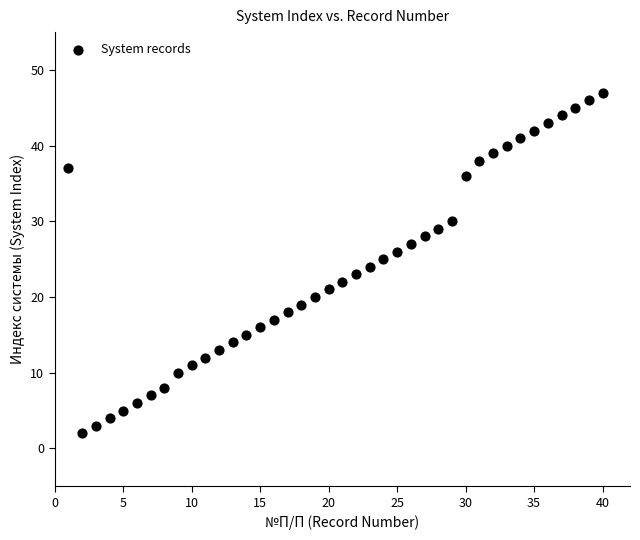

What is the range of Y values (max minus min)?

45